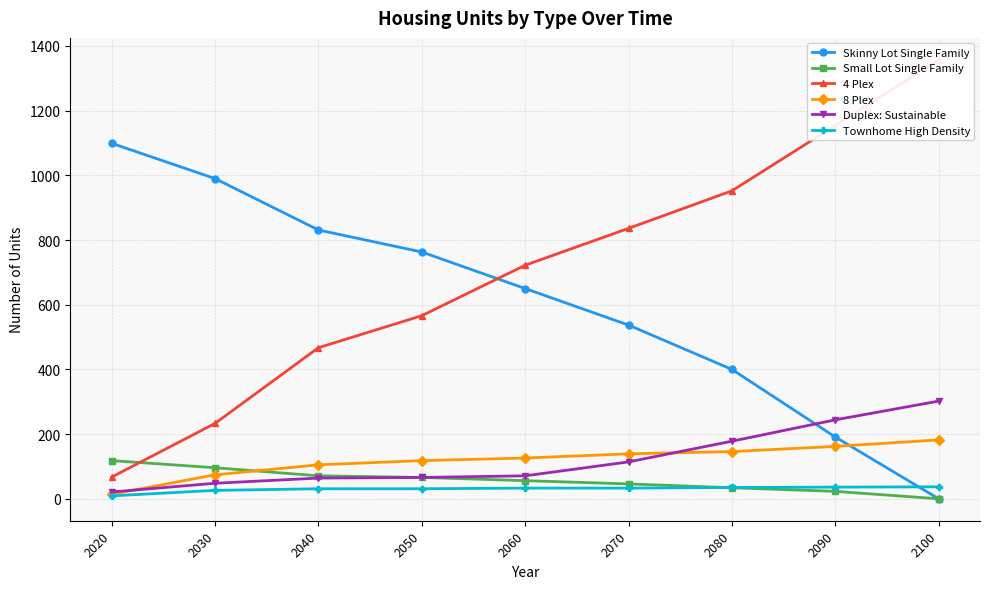

What is the difference between the Townhome High Density values at 2070 and 2050?

2